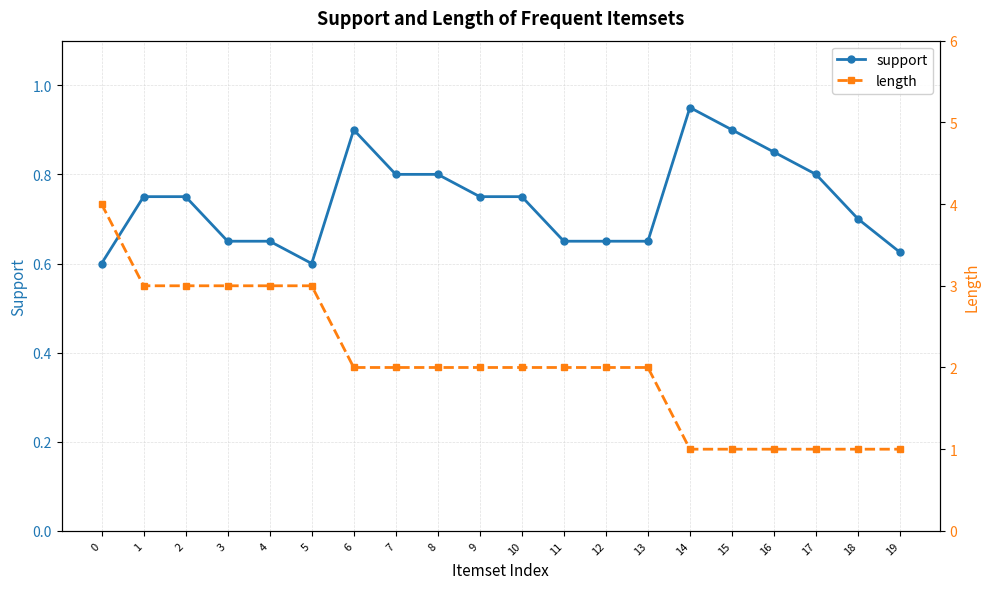

True or false: support and length cross at least once.

False